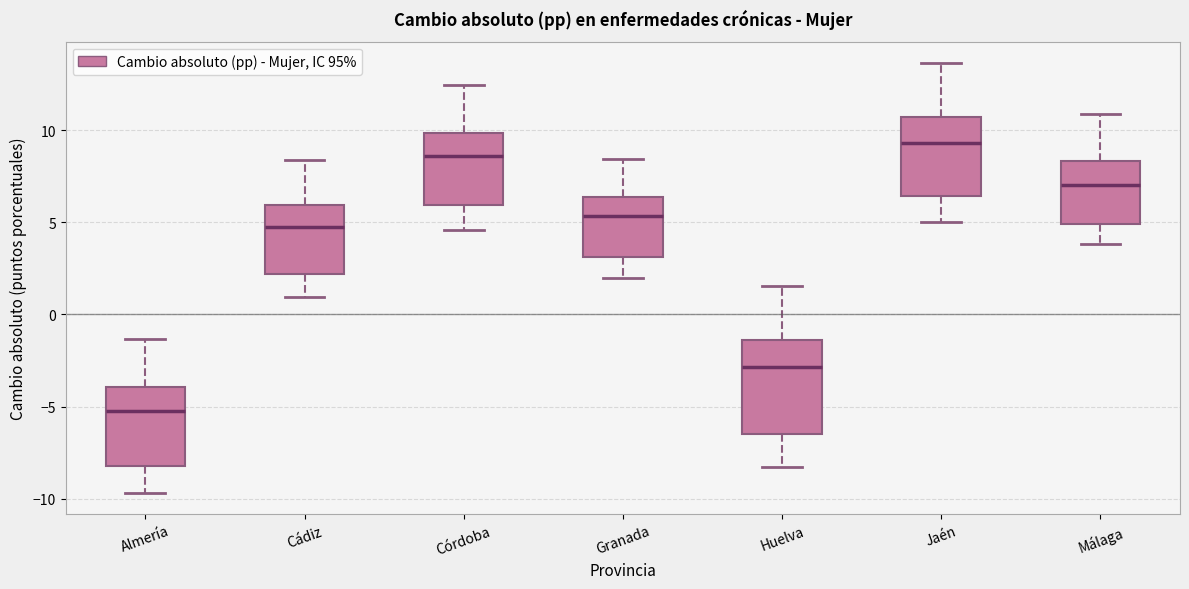

Where does the lower whisker of the box for Cádiz end on the y-axis? The values are not printed on the chart, so give them approximately, as read against the axis.

1.0